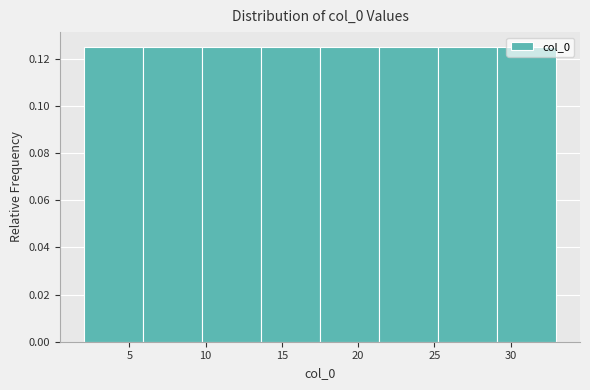

Reading left to right, list every bar in this chart as the range it spans on the x-axis followed by its height. Neither the bar edges nor the heights are printed on the chart, so give them approximately, as read against the axes.

2.0 to 6.0: 0.126
6.0 to 10.0: 0.126
10.0 to 13.5: 0.126
13.5 to 17.5: 0.126
17.5 to 21.5: 0.126
21.5 to 25.5: 0.126
25.5 to 29.0: 0.126
29.0 to 33.0: 0.126